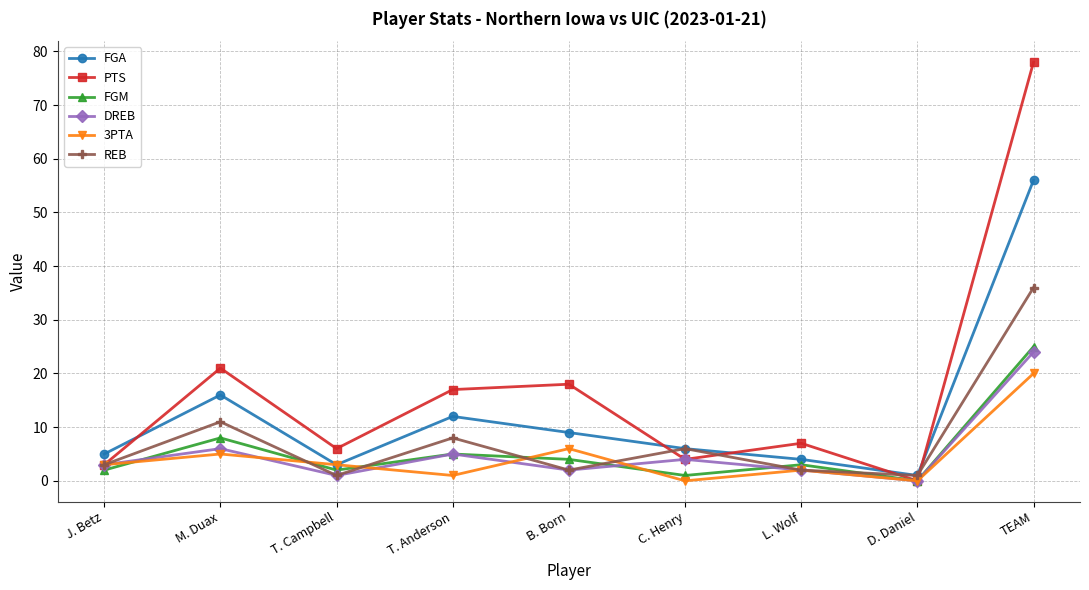

At which label is FGM closest to 12?

M. Duax